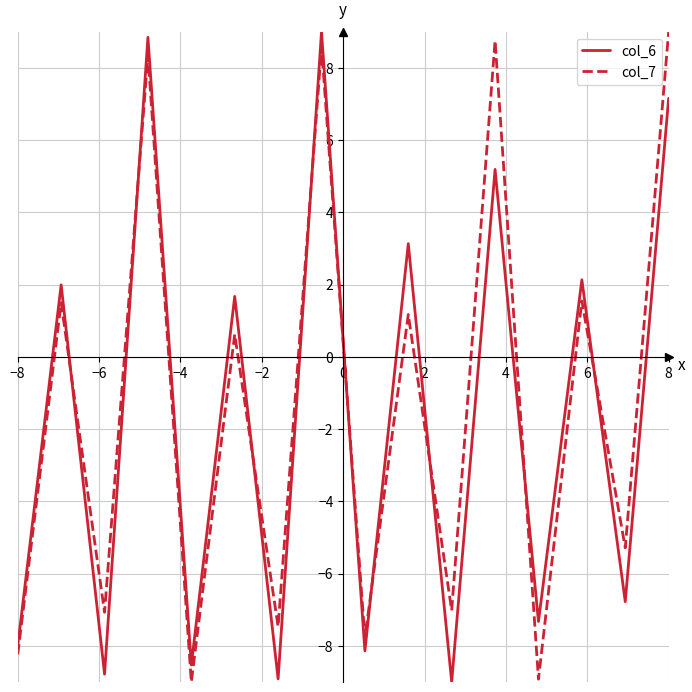

How many negative values does the col_7 series have?

8